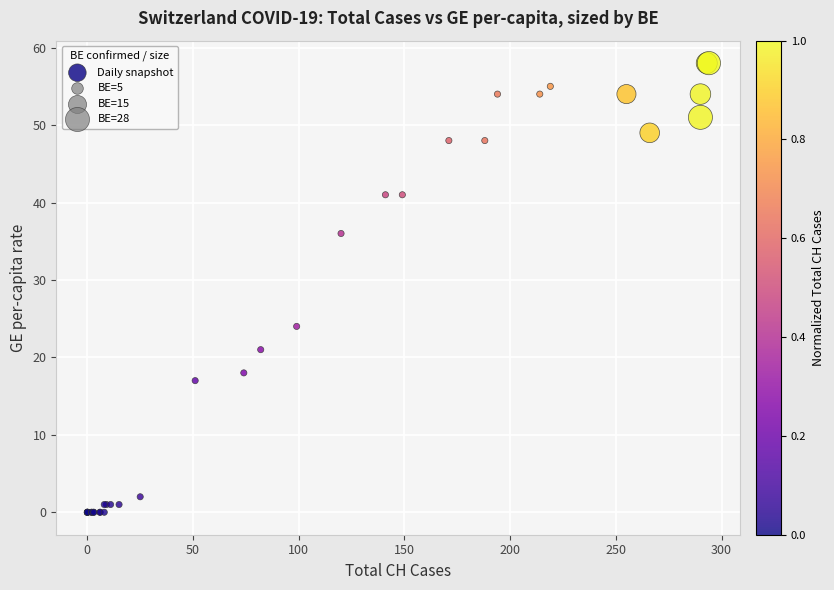

What Y value in the scatter plot is closest to 29?

24